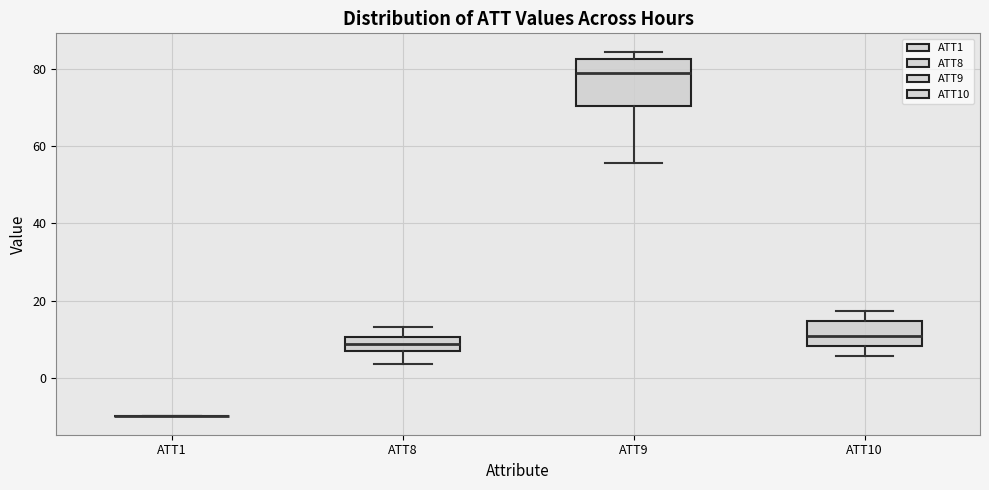

Reading left to right, read every box against the y-axis: the position of its median line, the range the box covers, and the ends of its whiskers. The values are not printed on the chart, so give them approximately, as read against the axis.

ATT1: box collapsed to a line at -10, whiskers -10 to -10
ATT8: median 8 (inside the box), box 8 to 10, whiskers 4 to 14
ATT9: median 78, box 70 to 82, whiskers 56 to 84
ATT10: median 10, box 8 to 14, whiskers 6 to 18